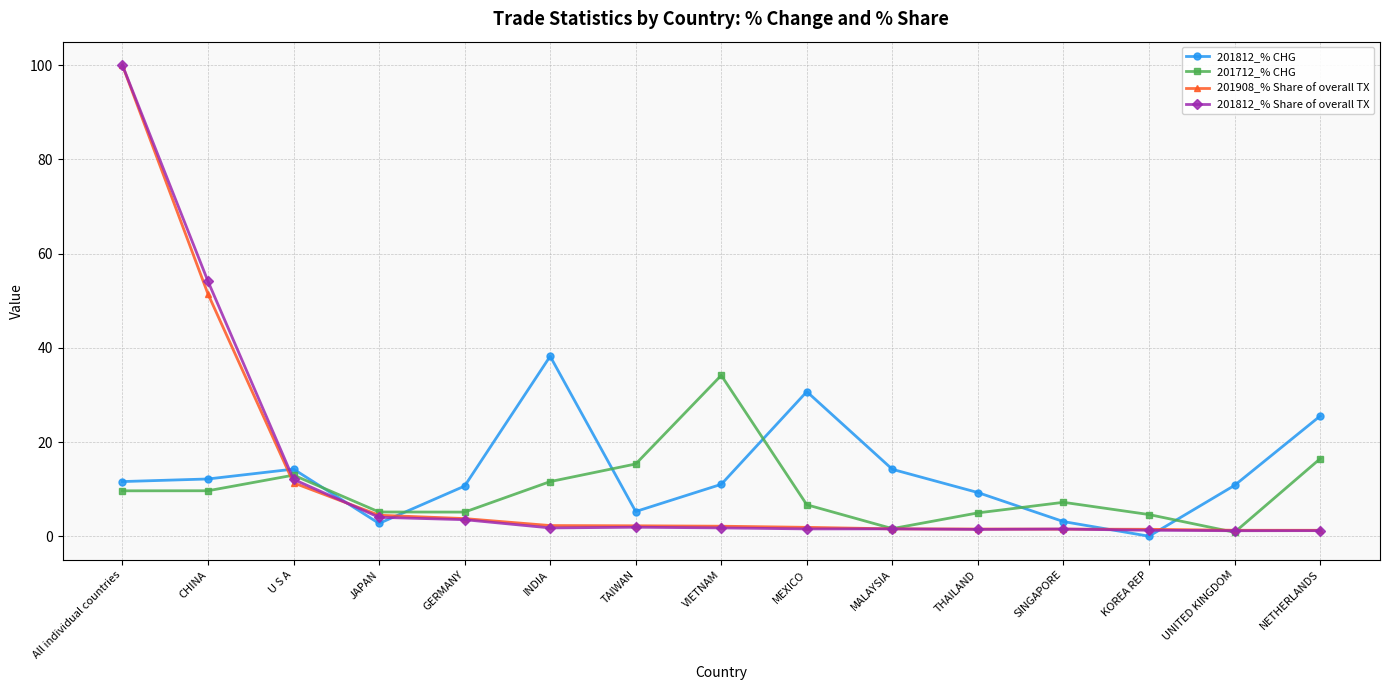

What is the difference between the maximum and minimum values in the 201812_% CHG series?

38.2